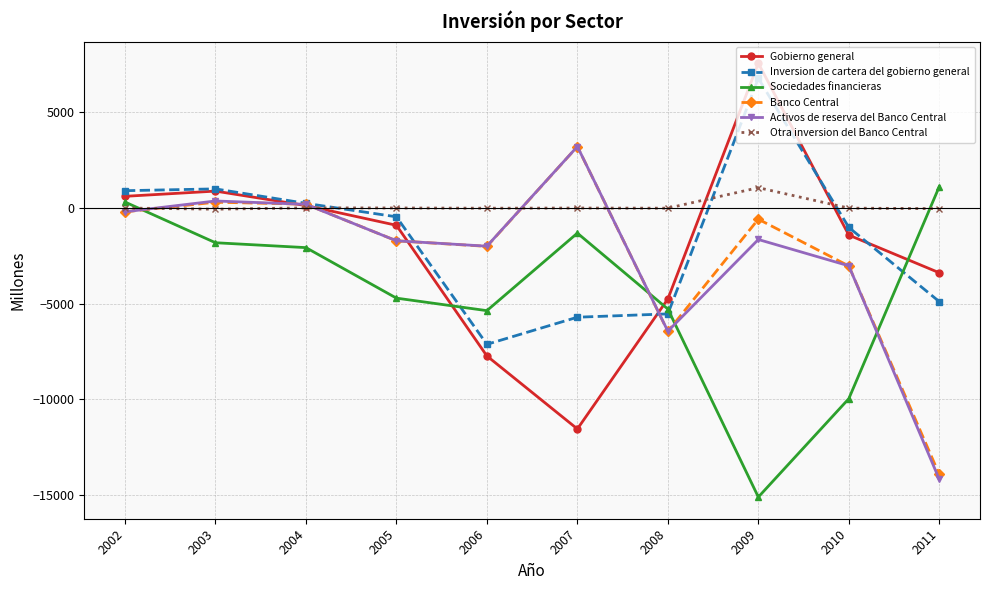

True or false: Activos de reserva del Banco Central has more than 2 interior local peaks.

True